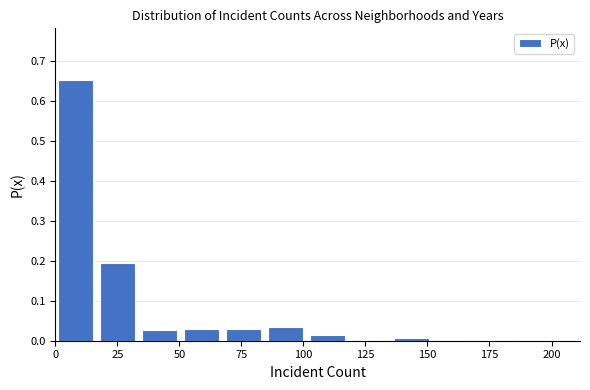

Read against the x-axis, roughly where is the centre of the tallest bar?

10